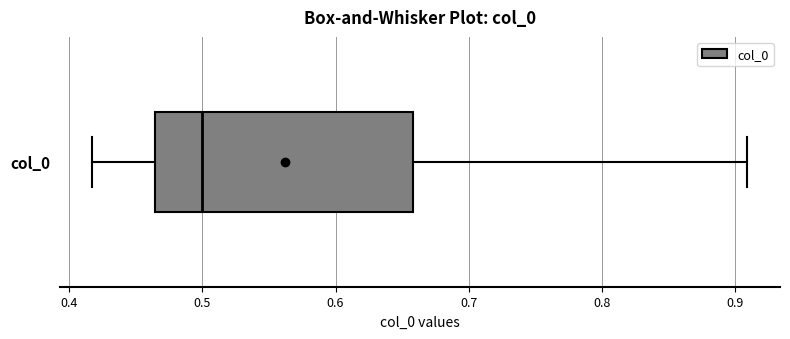

Read this box plot against the x-axis: the position of the median line, the range covered by the box, and the ends of both whiskers. The values are not printed on the chart, so give them approximately, as read against the axis.

median 0.50, box 0.46 to 0.66, whiskers 0.42 to 0.91